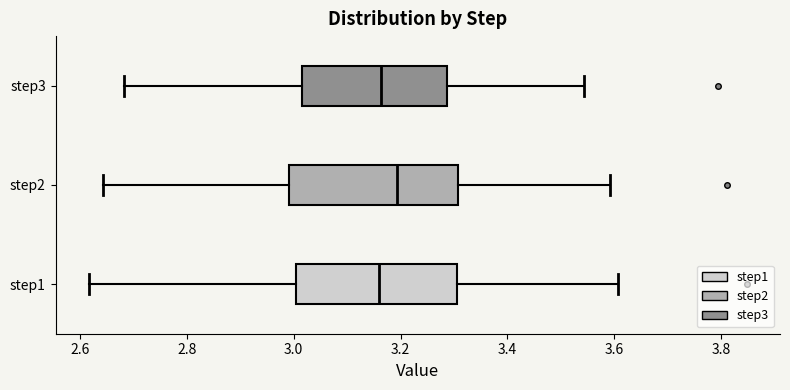

Which box's median line is the furthest to the right?

step2